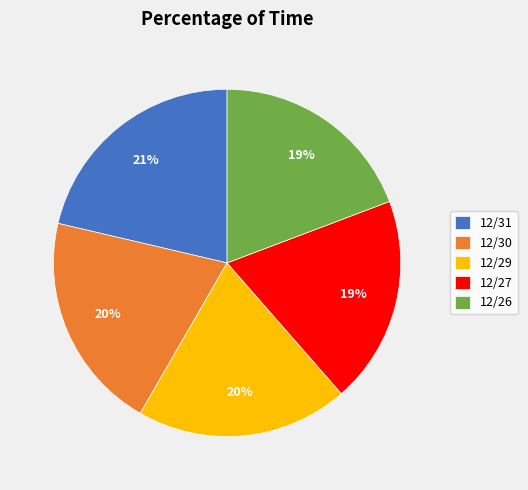

Is it true that 12/31 is 8% of the pie?

False